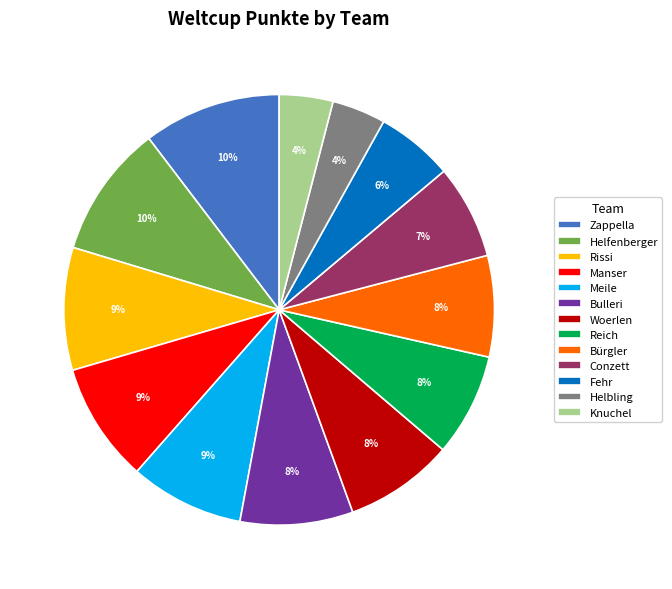

Is the sum of Knuchel and Helbling greater than half?

No